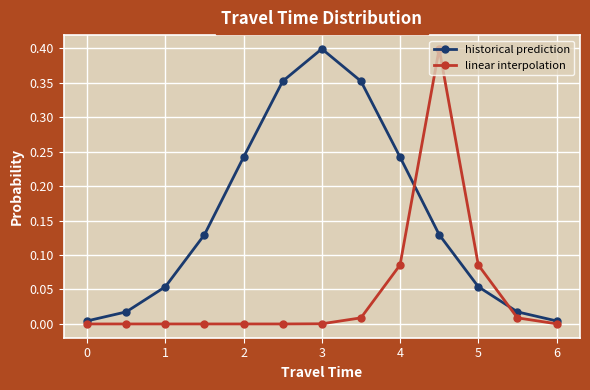

In historical prediction, how many points are higher than both neighbors (excluding endpoints)?

1